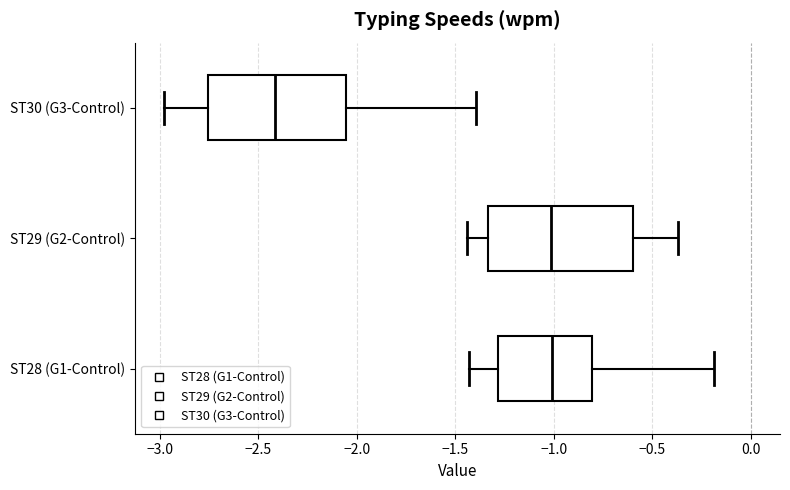

Reading bottom to top, read every box against the x-axis: the position of its median line, the range the box covers, and the ends of its whiskers. The values are not printed on the chart, so give them approximately, as read against the axis.

ST28 (G1-Control): median -1.00, box -1.30 to -0.80, whiskers -1.45 to -0.20
ST29 (G2-Control): median -1.00, box -1.35 to -0.60, whiskers -1.45 to -0.35
ST30 (G3-Control): median -2.40, box -2.75 to -2.05, whiskers -3.00 to -1.40